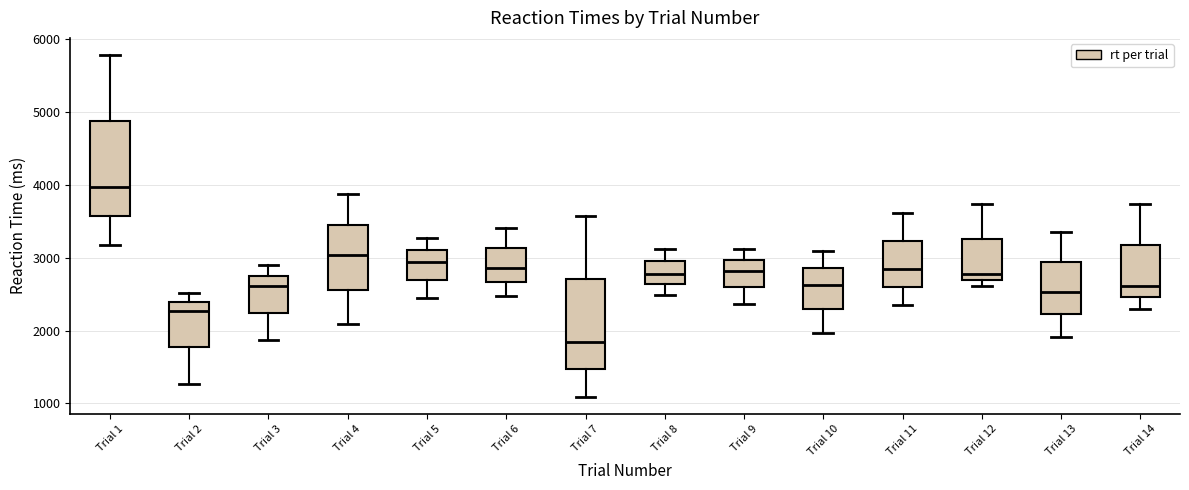

Where is the lower edge of the box for Trial 4 on the y-axis? The values are not printed on the chart, so give them approximately, as read against the axis.

2600